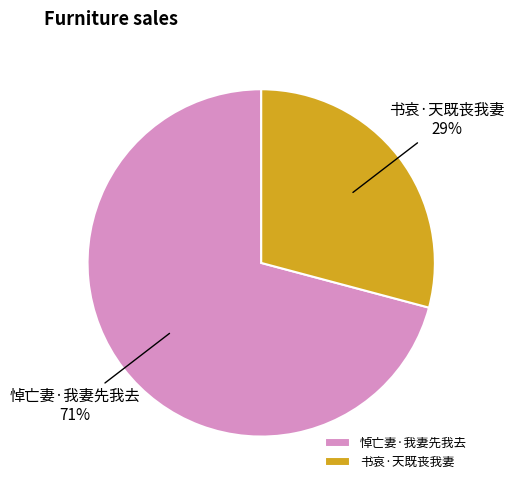

To the nearest percent, what is the combined percentage of 悼亡妻·我妻先我去 and 书哀·天既丧我妻?

100%